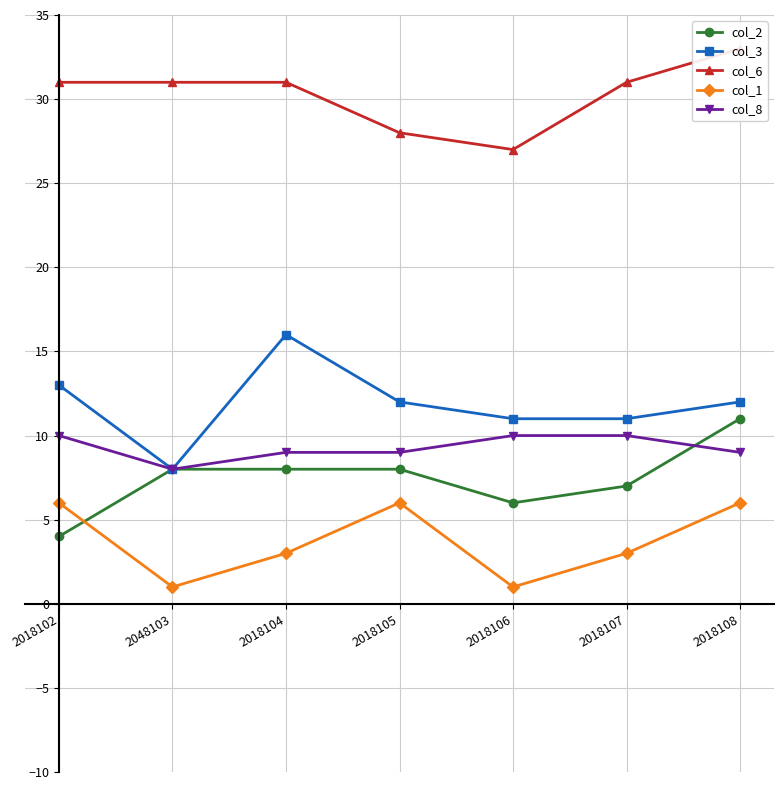

What is the difference between the maximum and minimum values in the col_6 series?

6